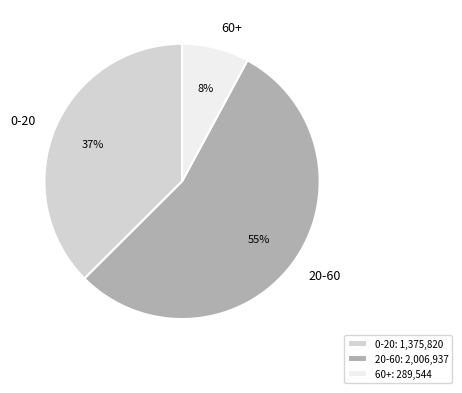

Rank the categories by value from lowest to highest.

60+, 0-20, 20-60